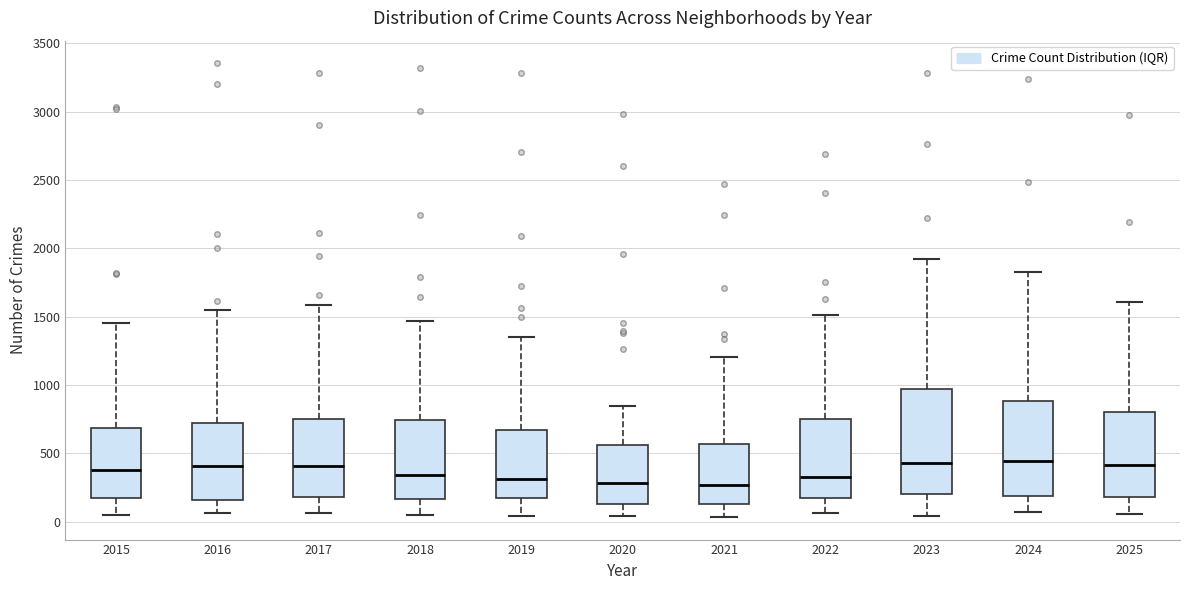

Which box is the tallest, from its lower edge to its upper edge?

2023